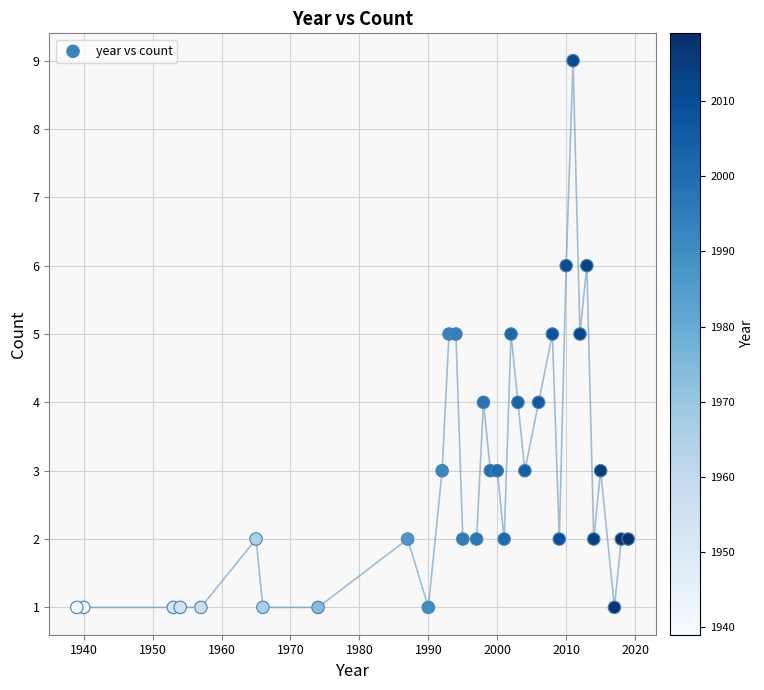

What is the range of Y values (max minus min)?

8